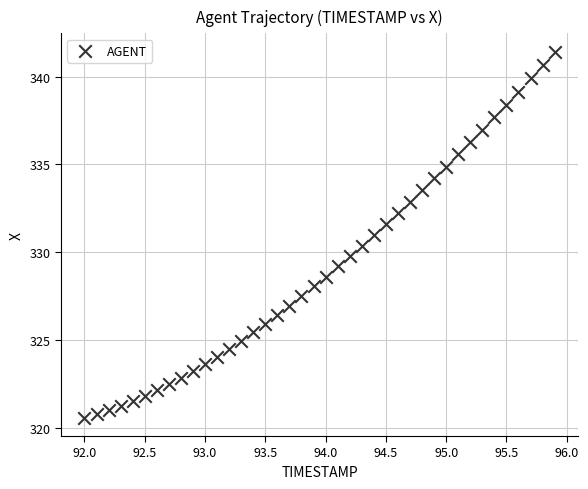

What is the range of X values (max minus min)?

3.9